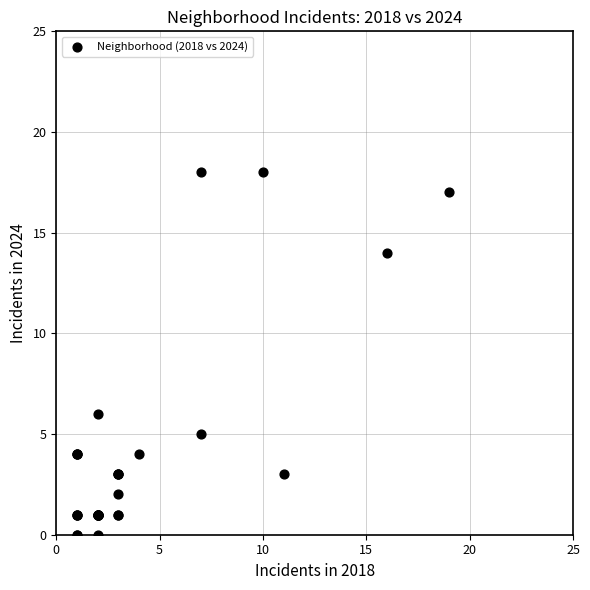

What Y value in the scatter plot is closest to 9?

6